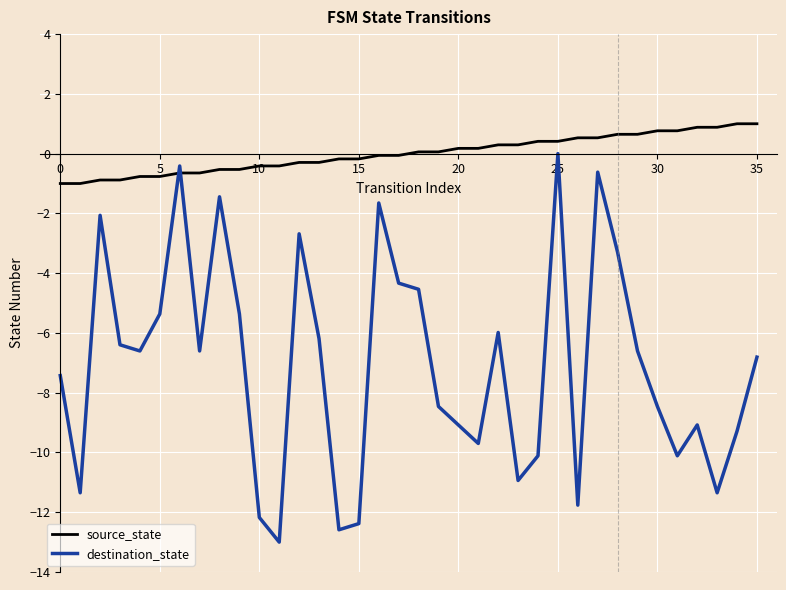

Which series has the widest spread of values?

destination_state